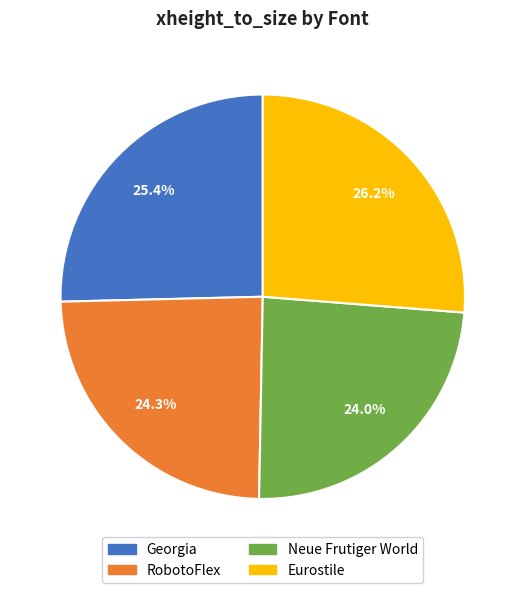

How many slices are in this pie chart?

4